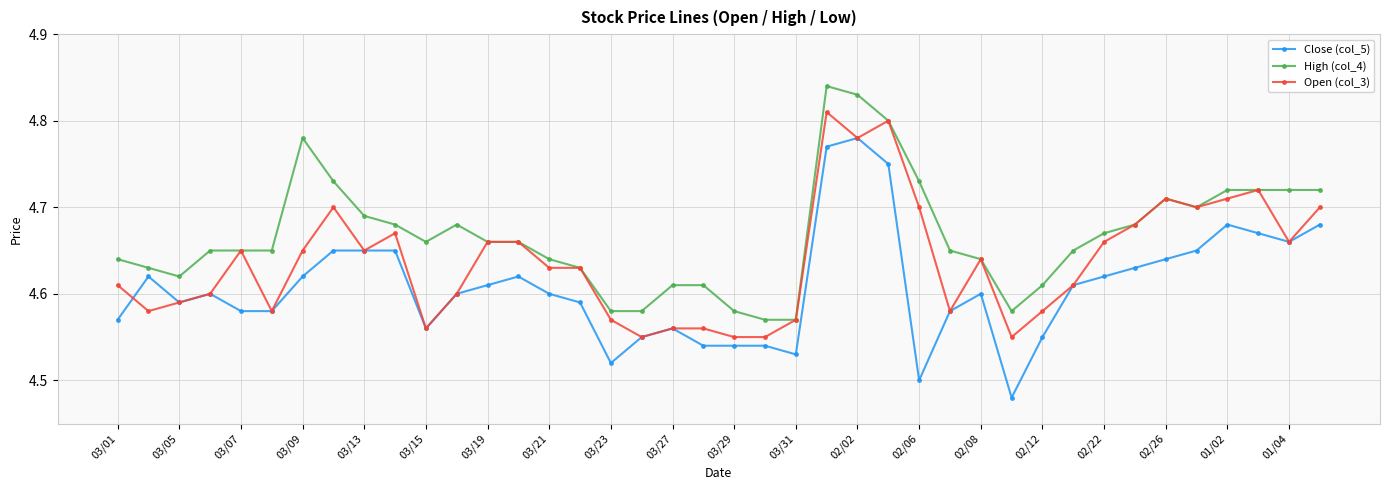

Which series has the largest total across all categories?

High (col_4)